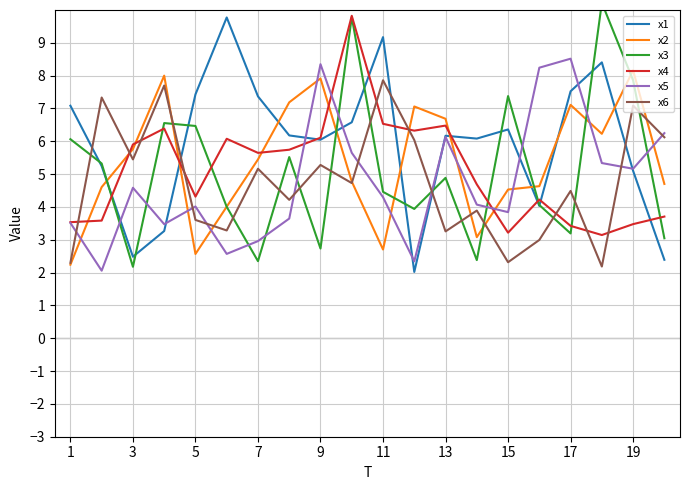

How many values in the x5 series are below 4?

8